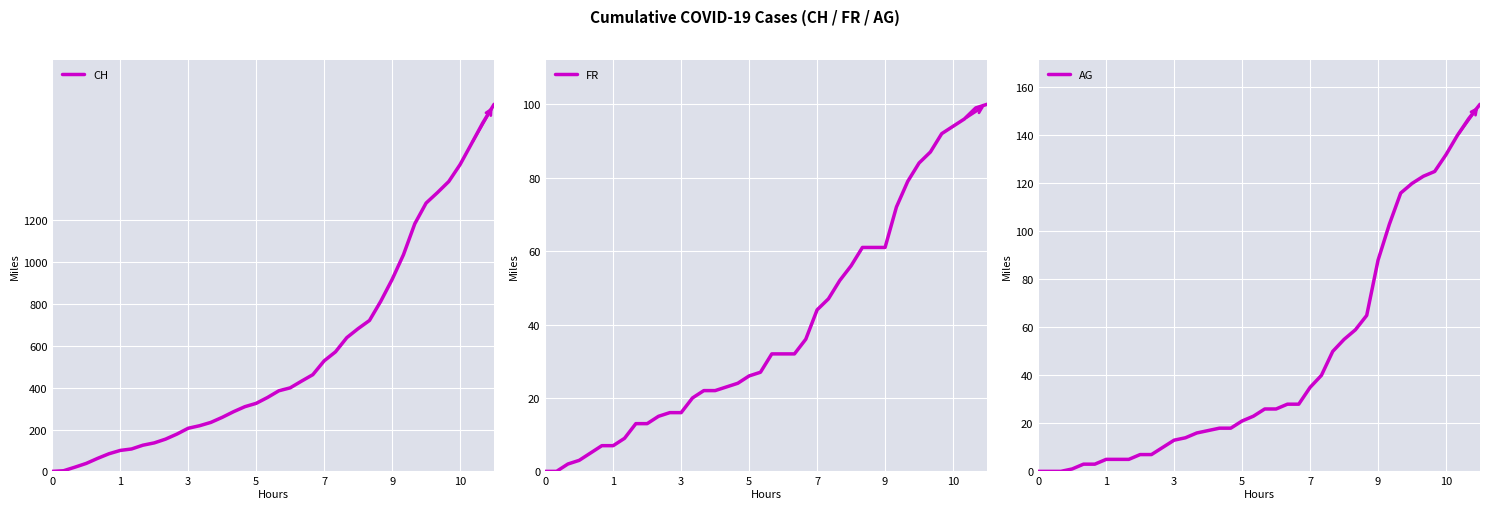

True or false: FR has a value of 6 at 3.

False